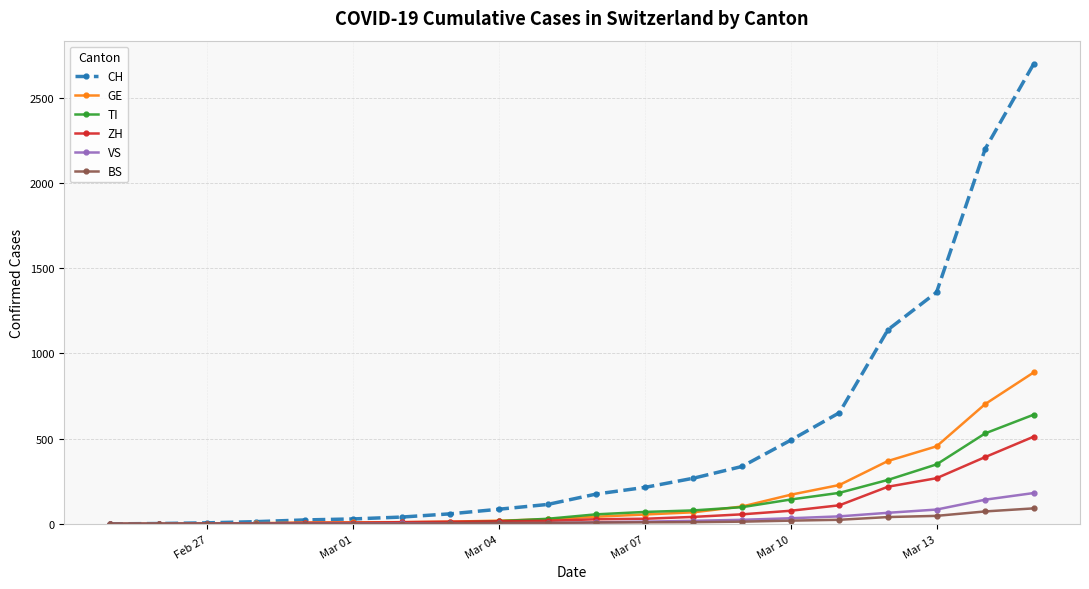

Which series has the largest range (max minus min)?

CH